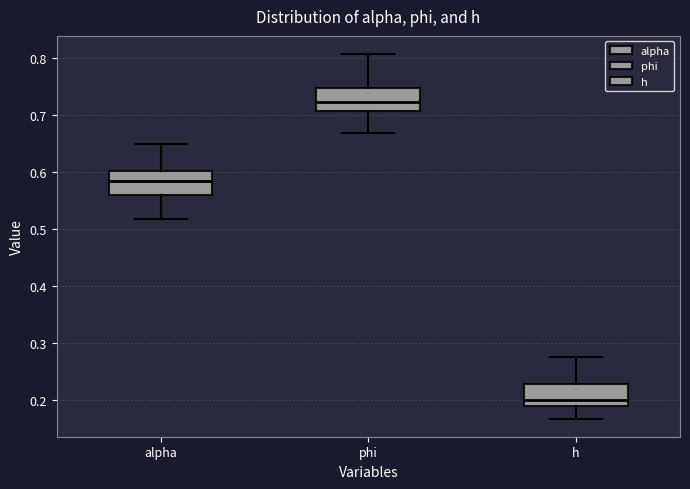

Which box has the highest median line?

phi